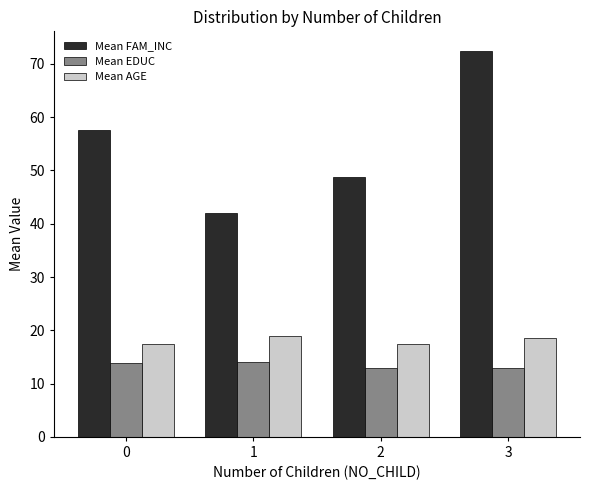

Which series changed the most between 0 and 1?

Mean FAM_INC